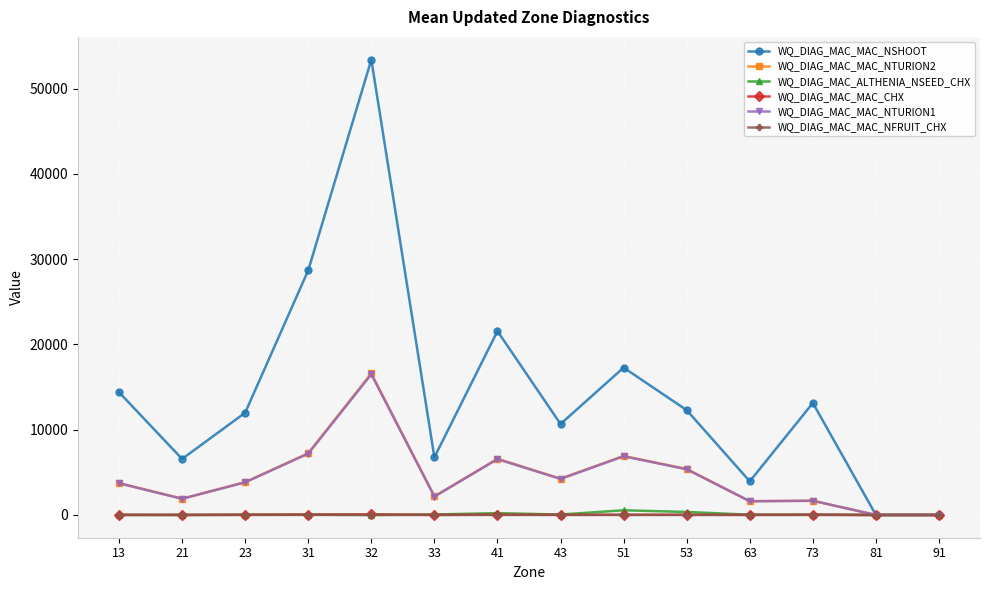

Is the value of WQ_DIAG_MAC_MAC_NFRUIT_CHX at 63 greater than the value of WQ_DIAG_MAC_MAC_NTURION1 at 53?

No